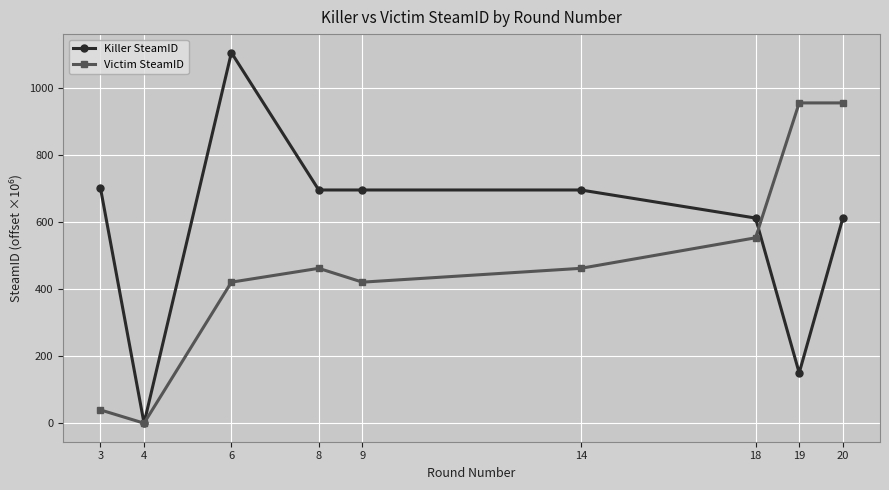

True or false: Killer SteamID has more than 2 interior local peaks.

False